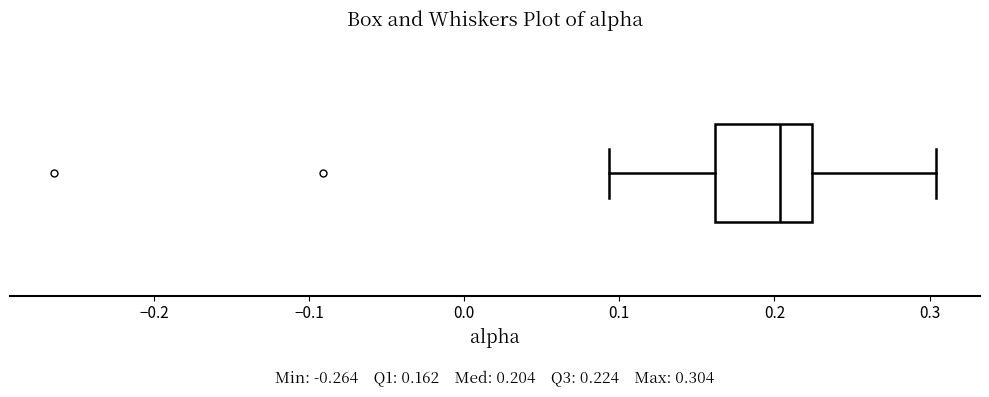

Read this box plot against the x-axis: the position of the median line, the range covered by the box, and the ends of both whiskers. The values are not printed on the chart, so give them approximately, as read against the axis.

median 0.20, box 0.16 to 0.22, whiskers 0.09 to 0.30